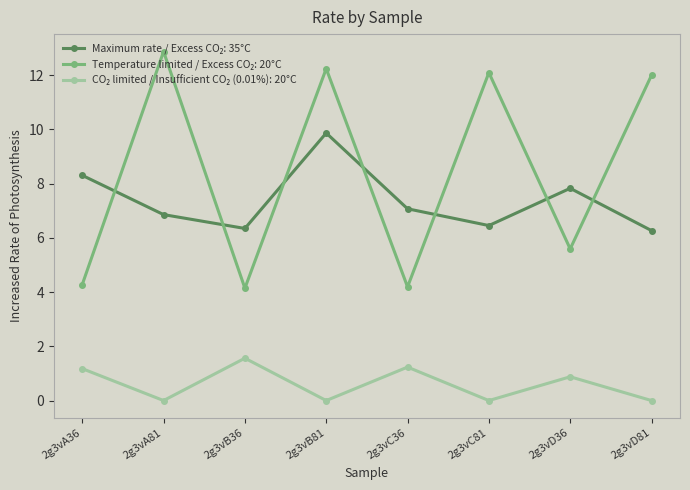

What is the label of the 6th point from the right?

2g3vB36